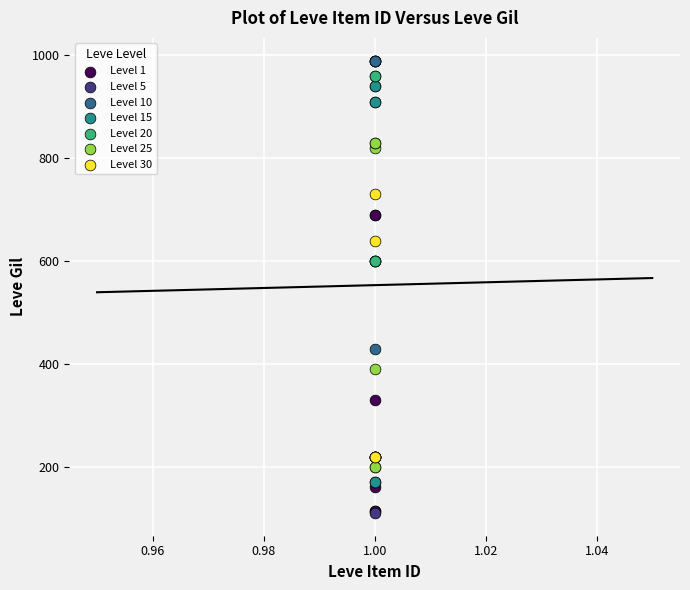

What are all the series names shown in the legend?

Level 1, Level 5, Level 10, Level 15, Level 20, Level 25, Level 30